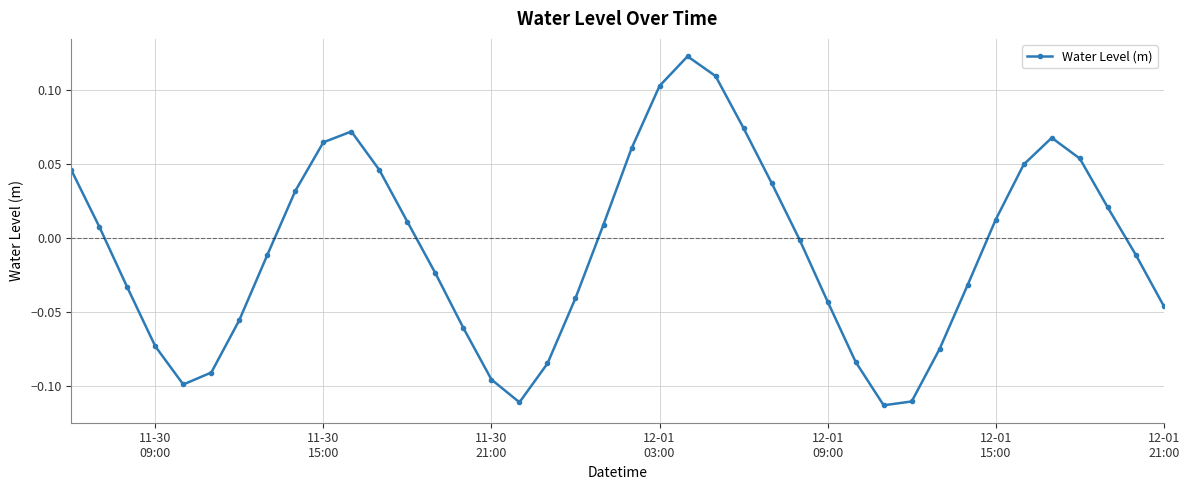

How many values are above zero?

19